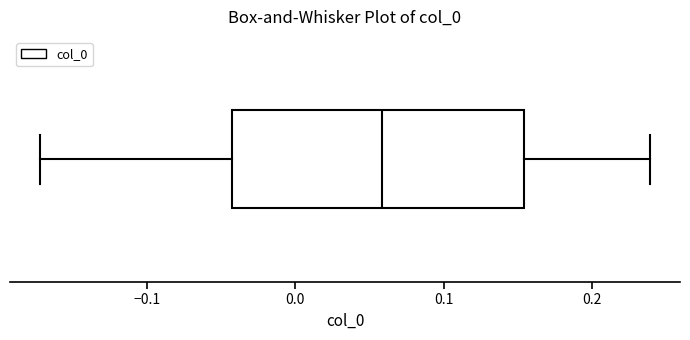

Where is the right edge of the box on the x-axis? The values are not printed on the chart, so give them approximately, as read against the axis.

0.15